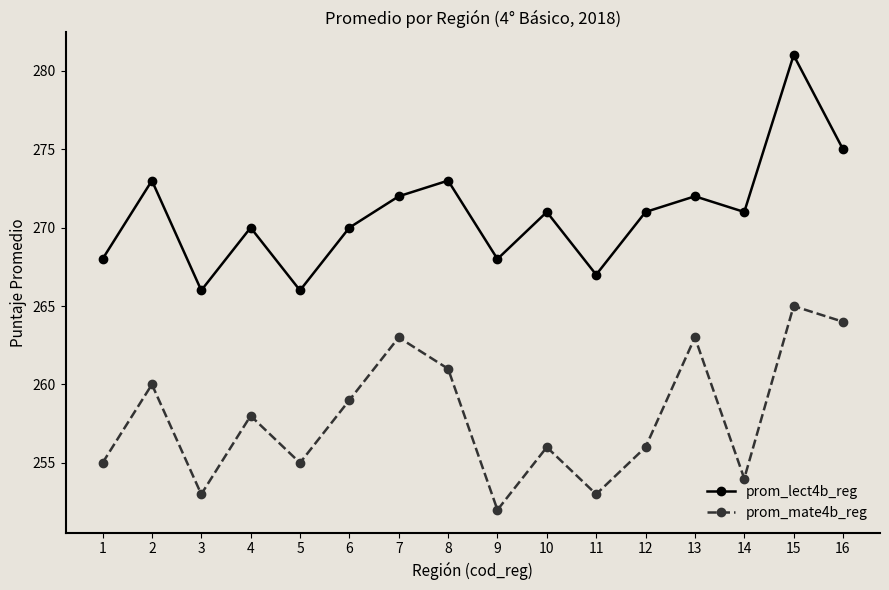

At which label does prom_lect4b_reg first exceed 271?

2